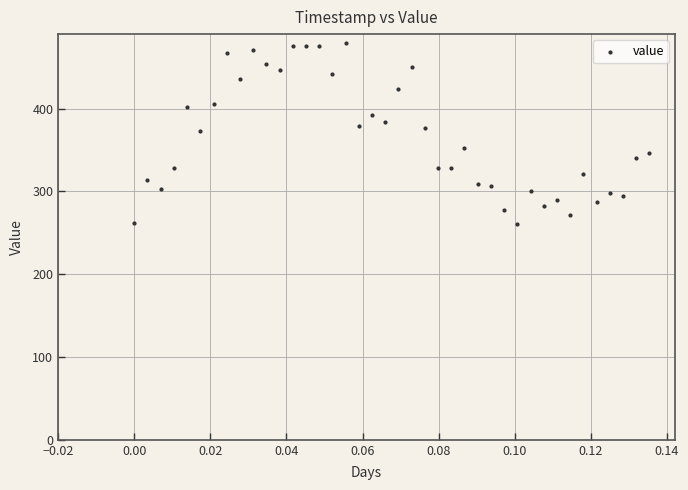

What is the range of Y values (max minus min)?

218